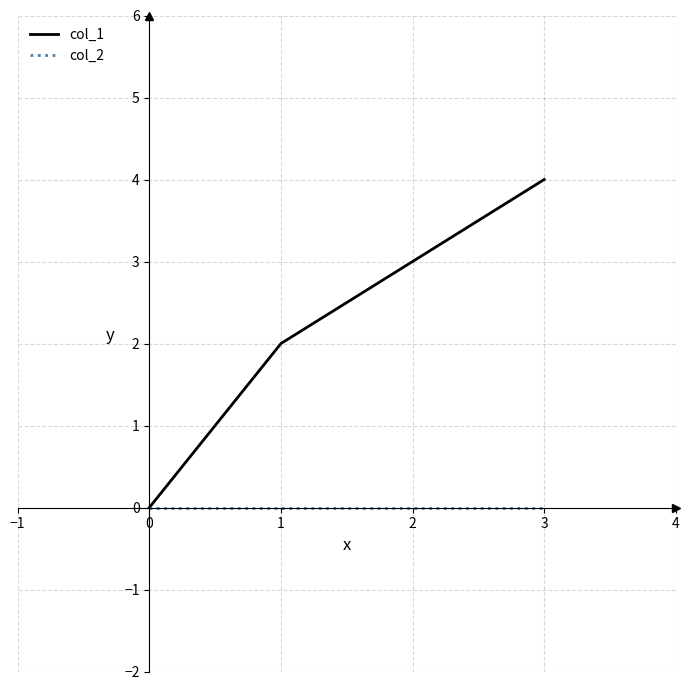

How many distinct data groups are displayed?

2